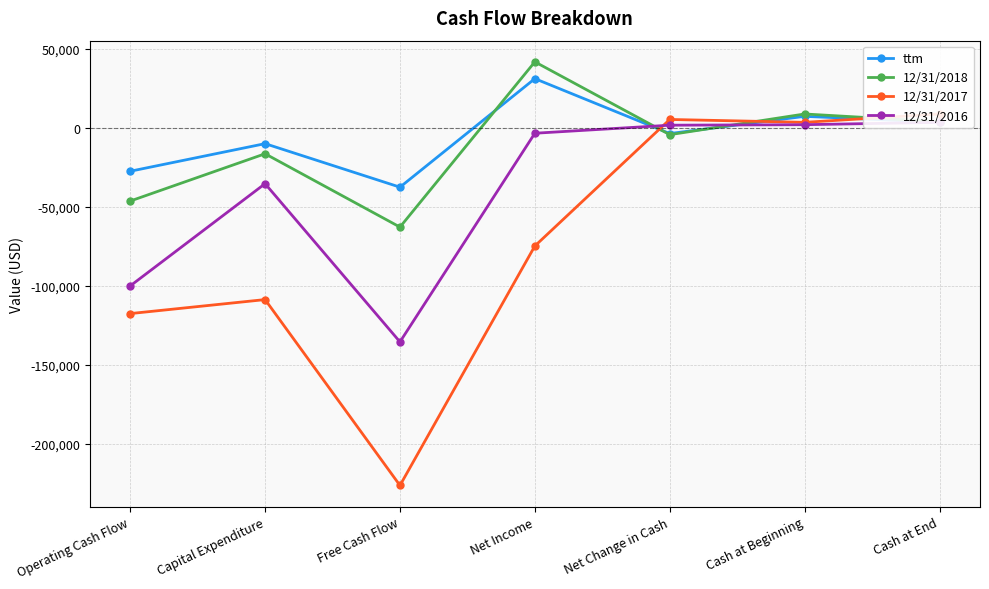

What is the value of the 12/31/2017 point at the 5th from the left?

5234